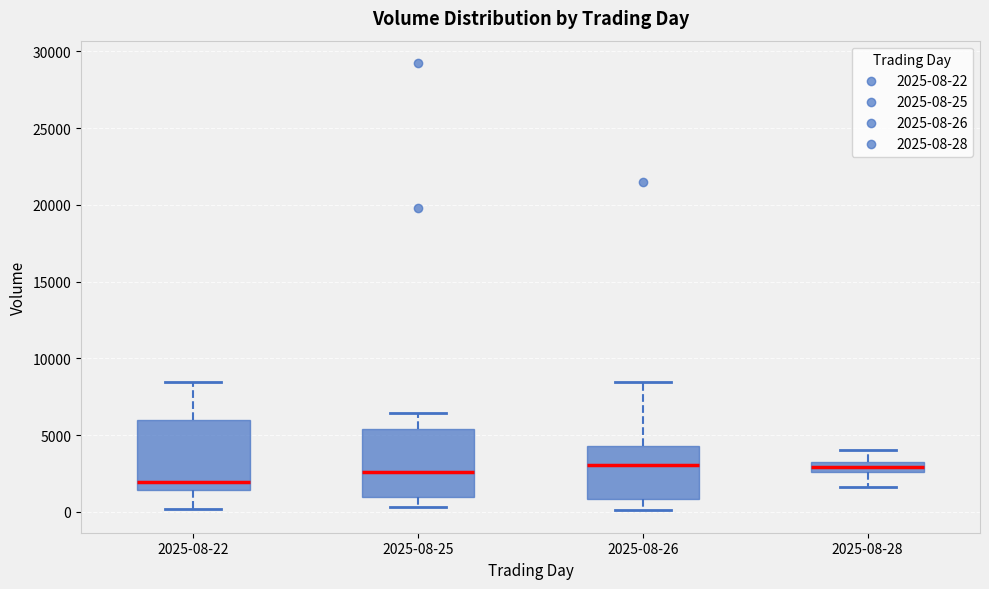

Where does the lower whisker of the box for 2025-08-26 end on the y-axis? The values are not printed on the chart, so give them approximately, as read against the axis.

0